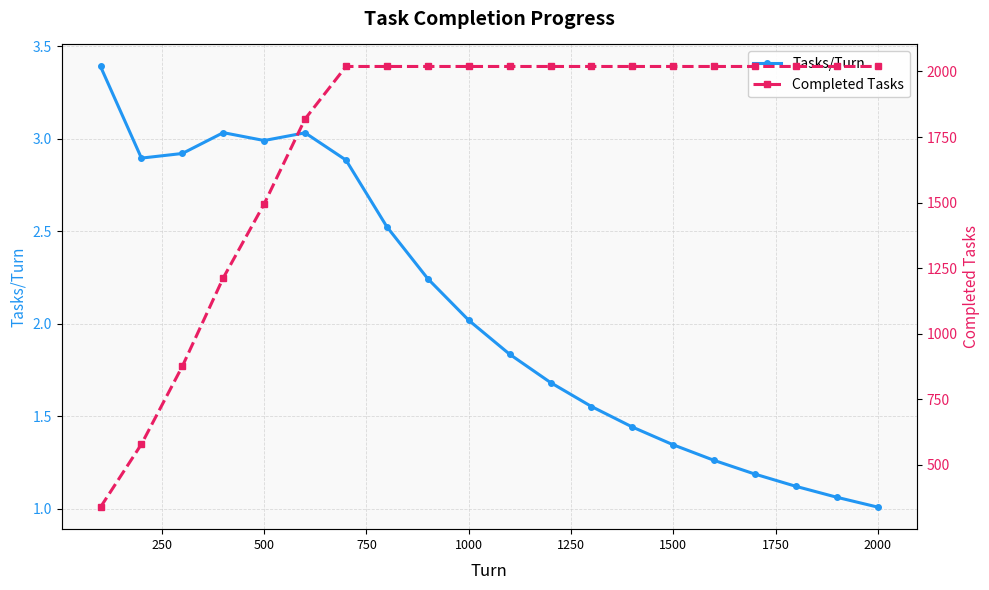

What is the average value of the Completed Tasks series?

1729.3